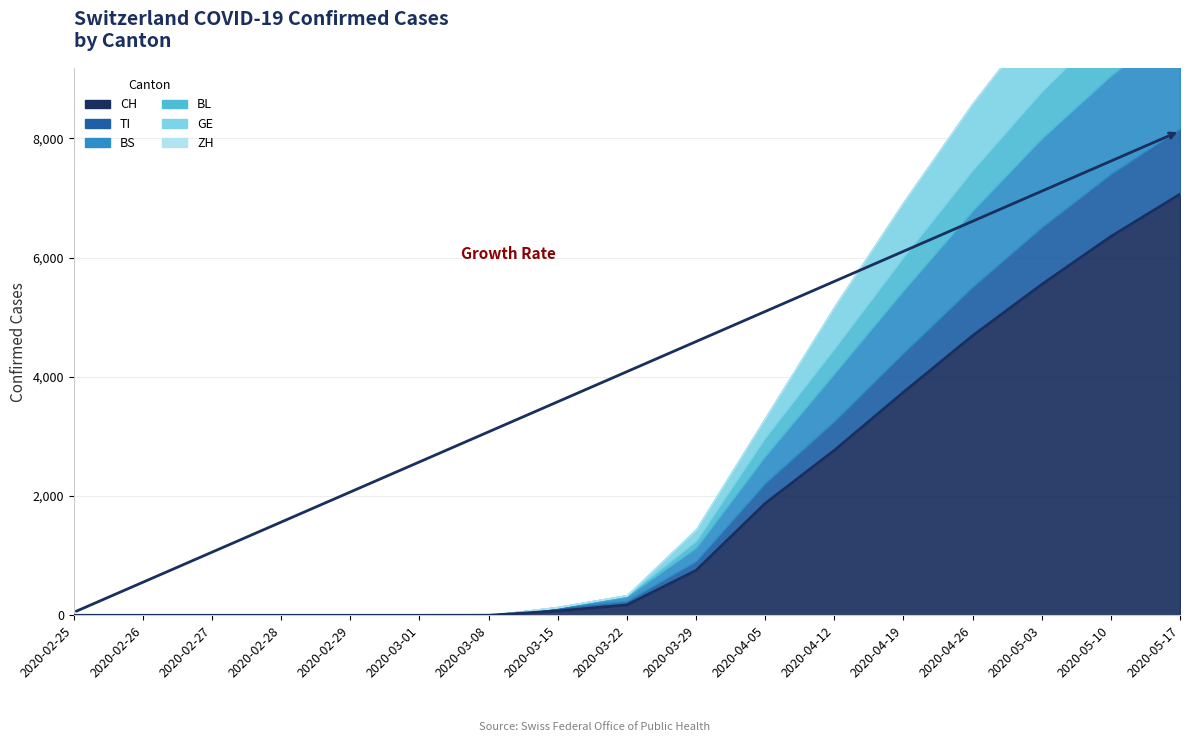

At which label is CH closest to 3531?

2020-04-19